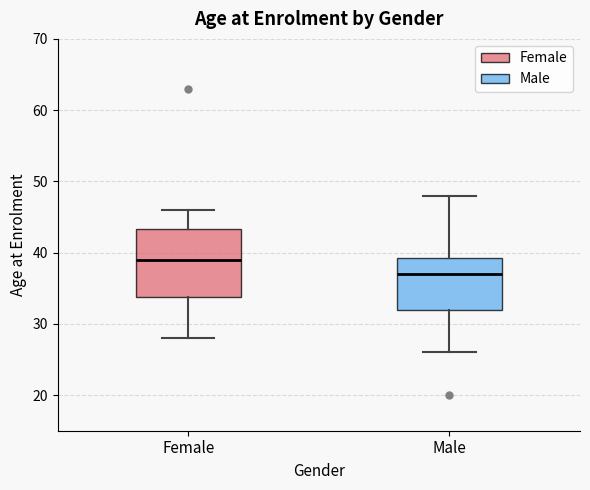

Which box's median line is the lowest?

Male